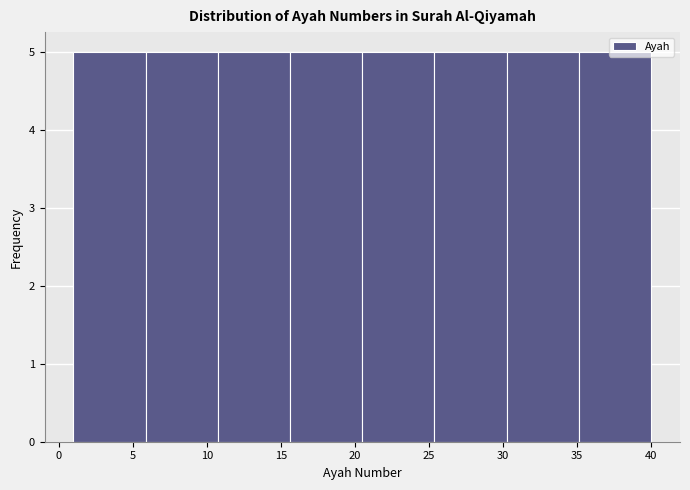

How tall is the bar that spans 30.5 to 35.0 on the x-axis? Neither the bar edges nor the heights are printed on the chart, so give them approximately, as read against the axes.

5